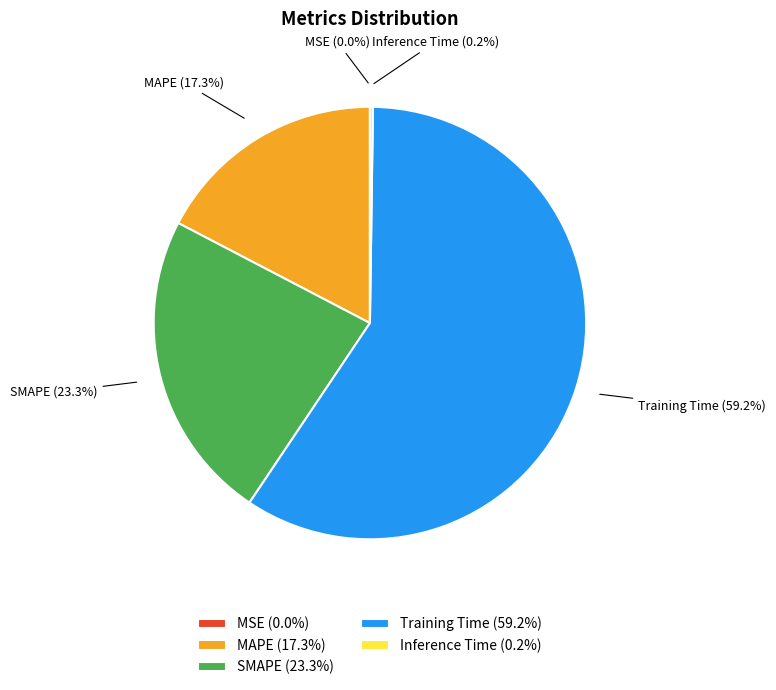

What percentage is NOT represented by Training Time (59.2%)?

40.8%